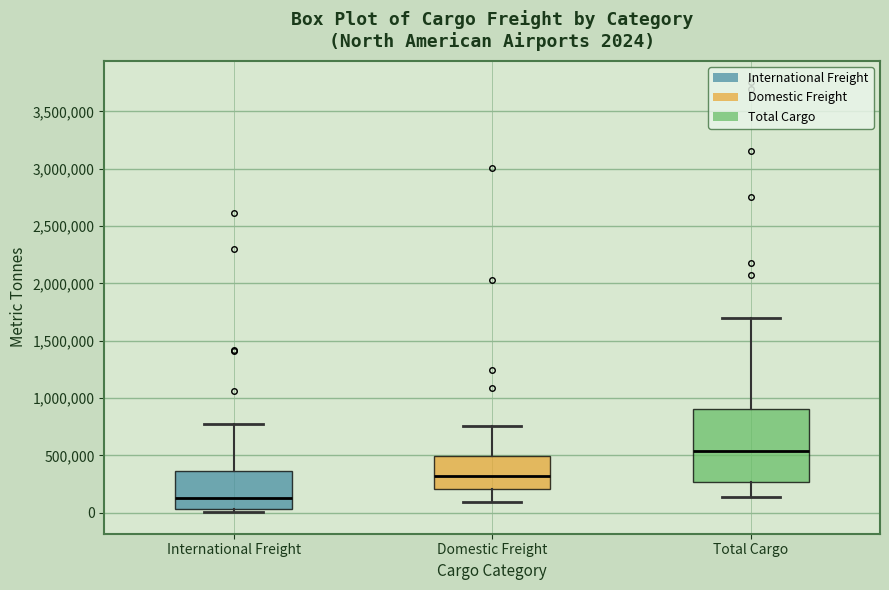

Which box has the lowest median line?

International Freight